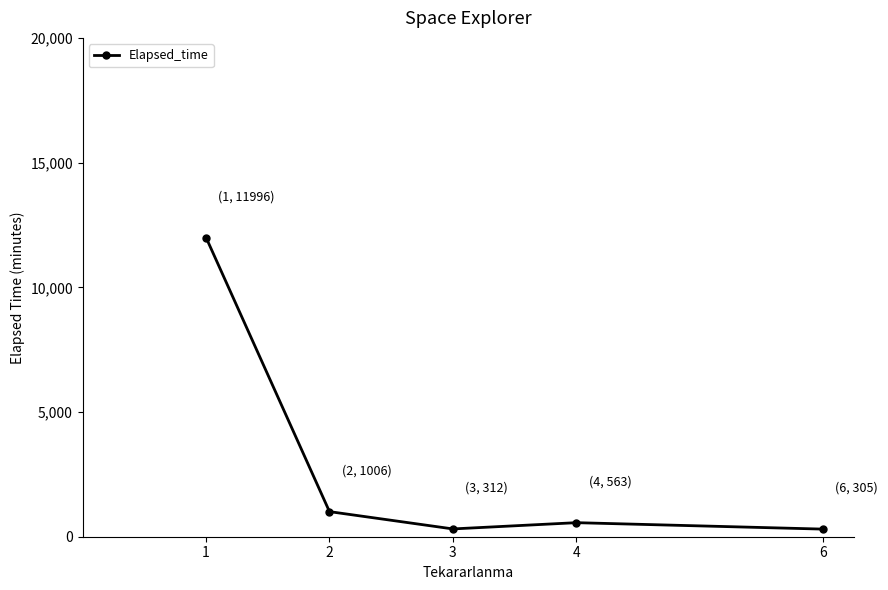

Count the number of categories in the chart.

5